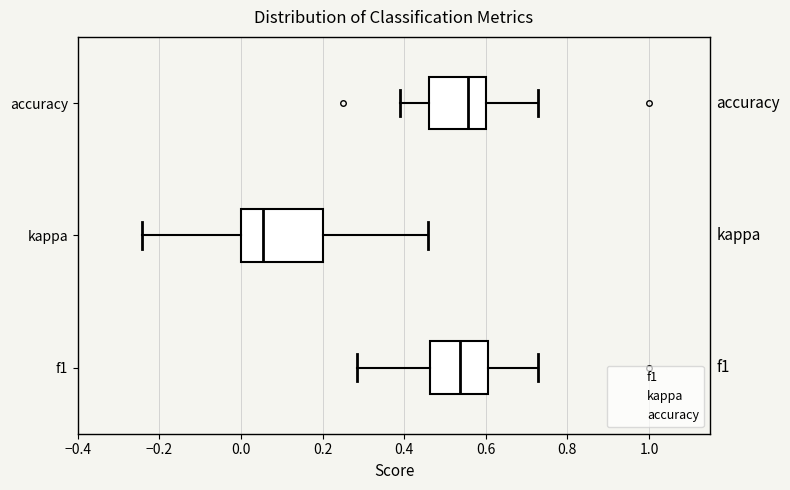

Reading bottom to top, read every box against the x-axis: the position of its median line, the range the box covers, and the ends of its whiskers. The values are not printed on the chart, so give them approximately, as read against the axis.

f1: median 0.54, box 0.46 to 0.60, whiskers 0.28 to 0.72
kappa: median 0.06, box 0.00 to 0.20, whiskers -0.24 to 0.46
accuracy: median 0.56, box 0.46 to 0.60, whiskers 0.38 to 0.72